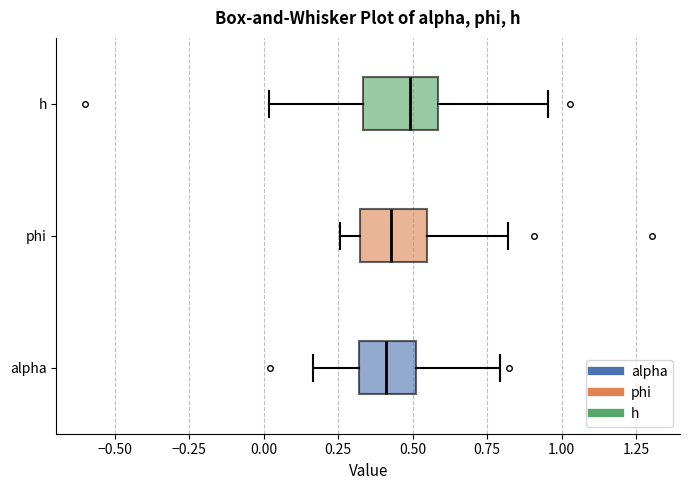

Reading bottom to top, transcribe this box plot: for each box, give where its median line is, the range the box spans, and where its two whiskers end, as read against the x-axis. The values are not printed on the chart, so give them approximately, as read against the axis.

alpha: median 0.40, box 0.30 to 0.50, whiskers 0.15 to 0.80
phi: median 0.45, box 0.30 to 0.55, whiskers 0.25 to 0.80
h: median 0.50, box 0.35 to 0.60, whiskers 0.00 to 0.95